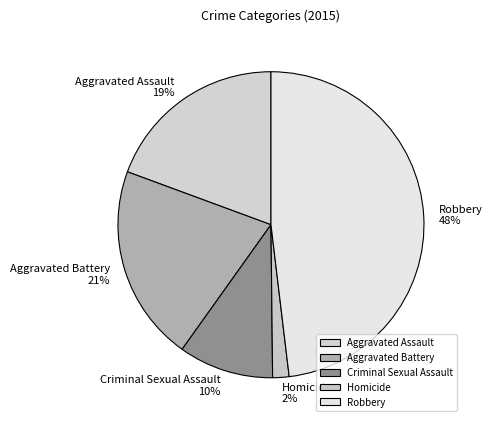

How many slices are in this pie chart?

5